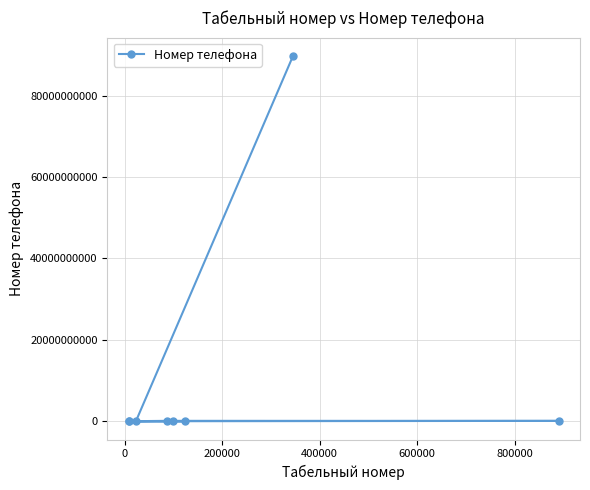

What is the maximum value shown in the chart?

89773214789